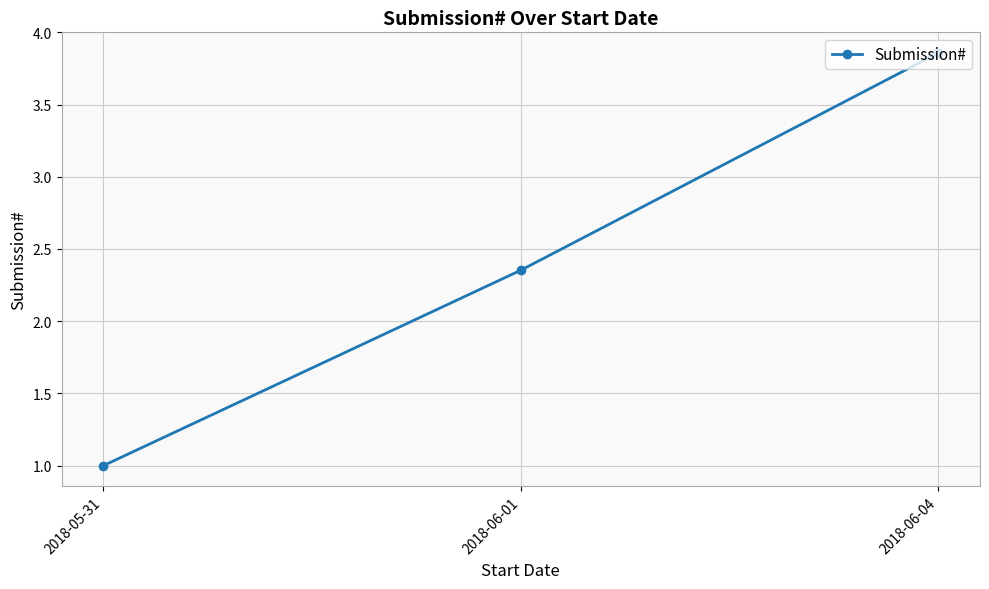

Where does the data first go above 2?

2018-06-01